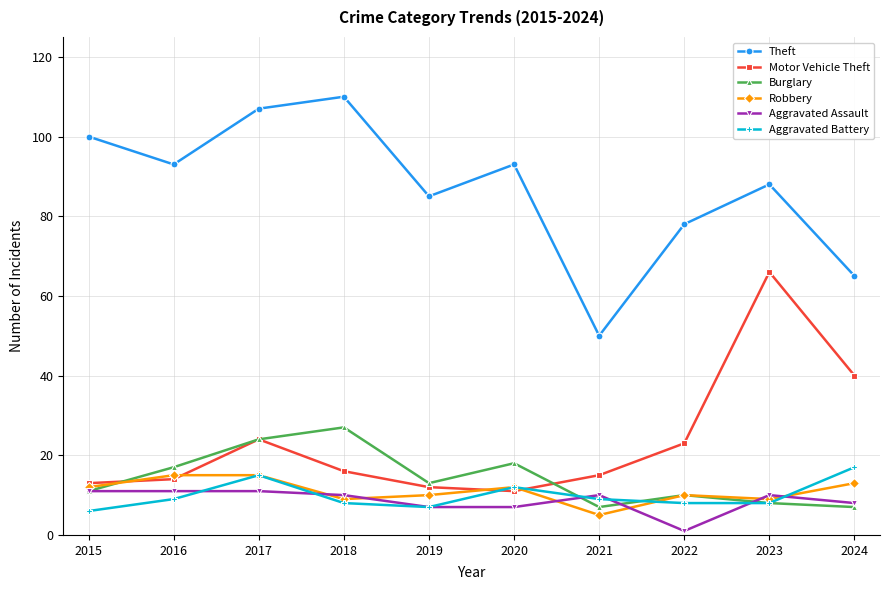

Is the value of Robbery at 2018 greater than the value of Theft at 2024?

No